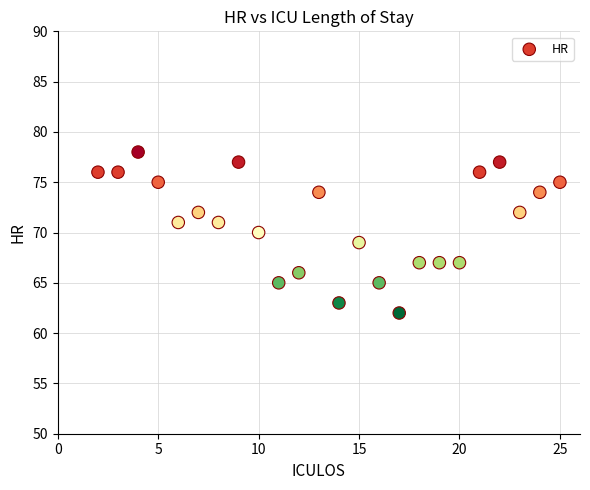

What is the range of X values (max minus min)?

23